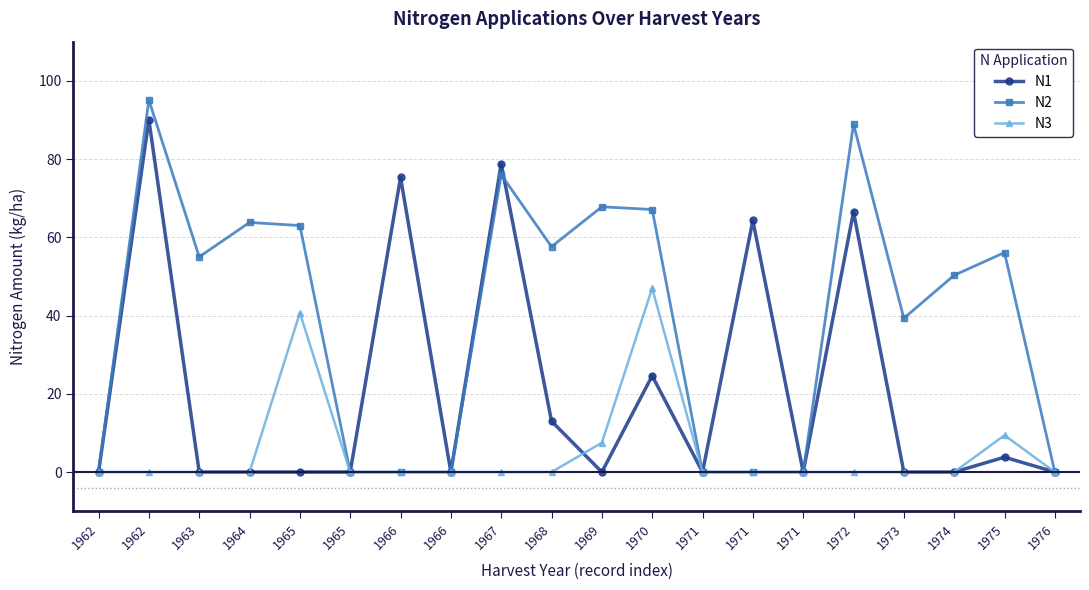

List the series in order of their peak value, highest first.

N2, N1, N3